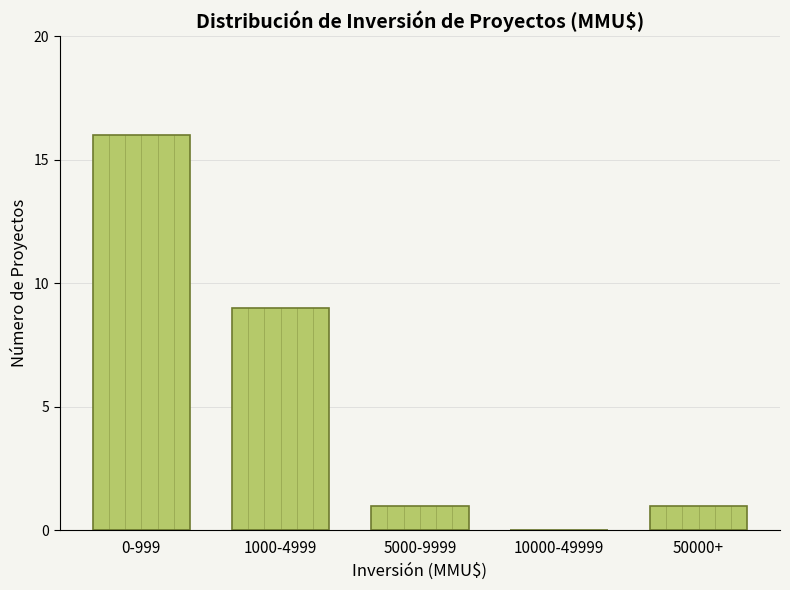

Reading left to right, what are all the values shown in this chart?

0-999=16	1000-4999=9	5000-9999=1	10000-49999=0	50000+=1